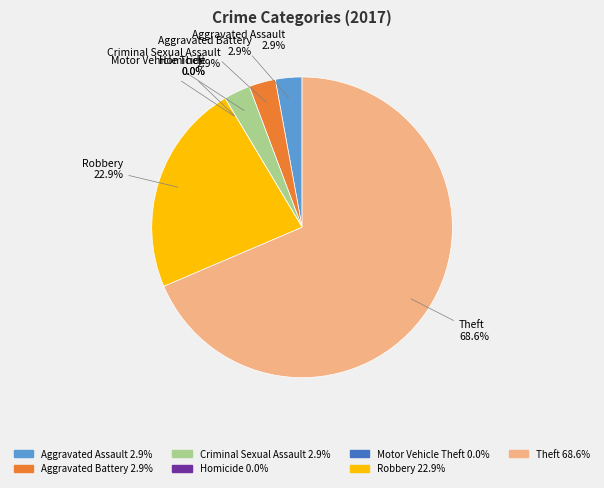

Is it true that Homicide is 10% of the pie?

False